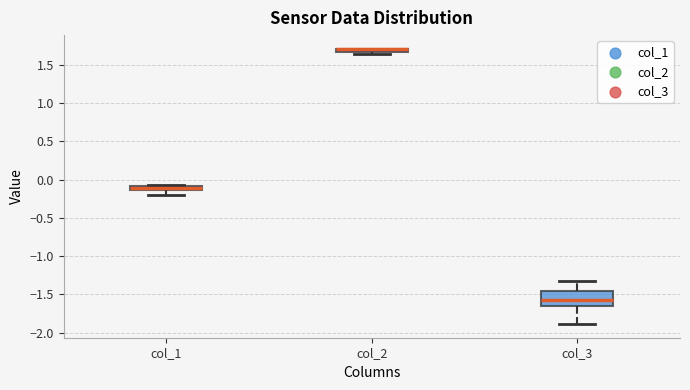

Where is the upper edge of the box for col_2 on the y-axis? The values are not printed on the chart, so give them approximately, as read against the axis.

1.70